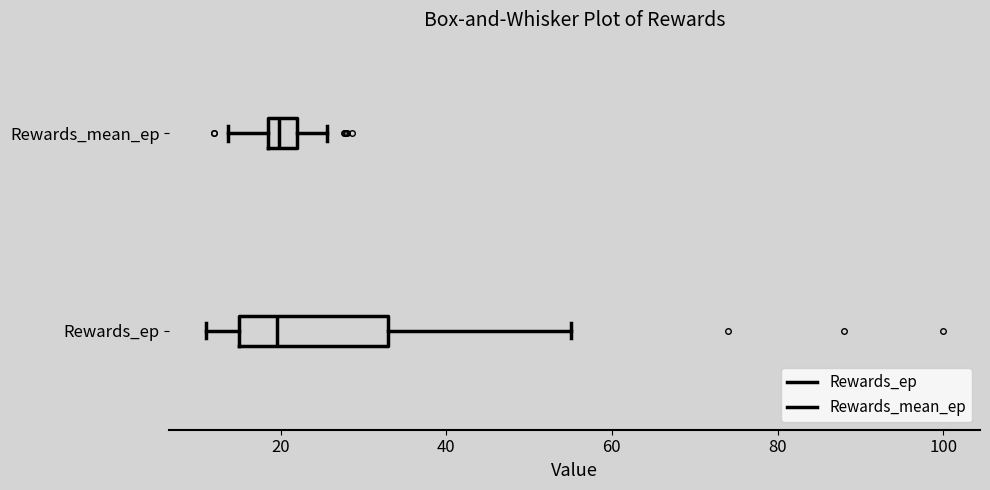

Reading bottom to top, transcribe this box plot: for each box, give where its median line is, the range the box spans, and where its two whiskers end, as read against the x-axis. The values are not printed on the chart, so give them approximately, as read against the axis.

Rewards_ep: median 20, box 16 to 34, whiskers 12 to 56
Rewards_mean_ep: median 20, box 18 to 22, whiskers 14 to 26